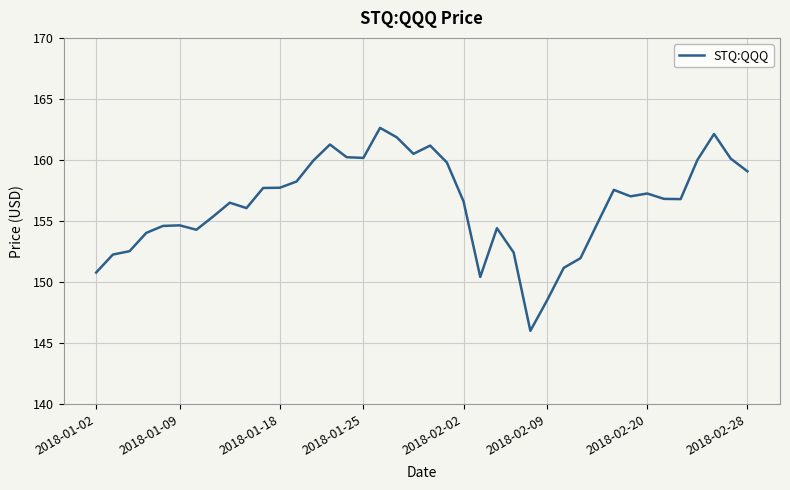

What is the smallest value displayed?

146.0